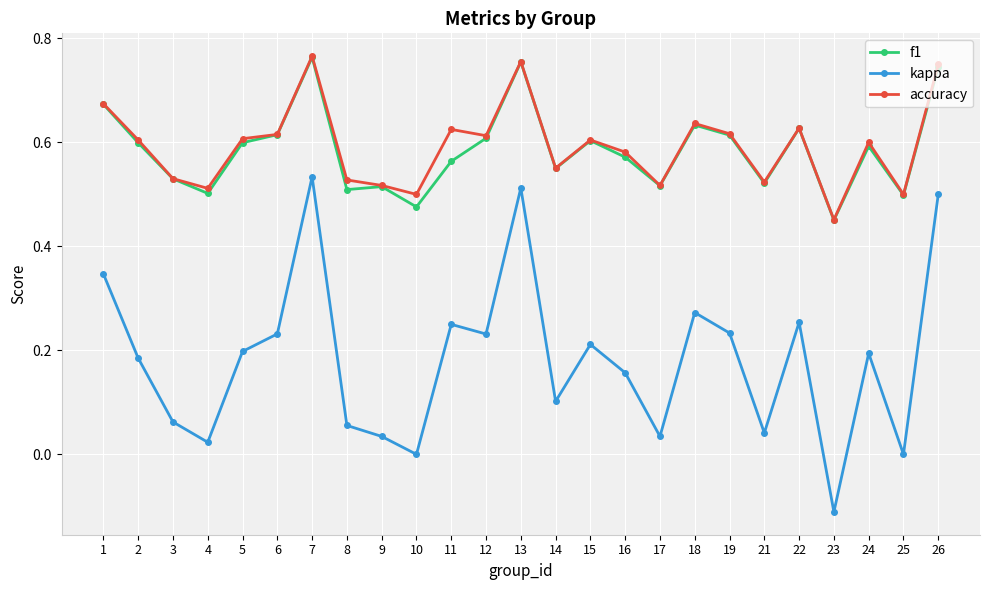

Which series has the largest range (max minus min)?

kappa